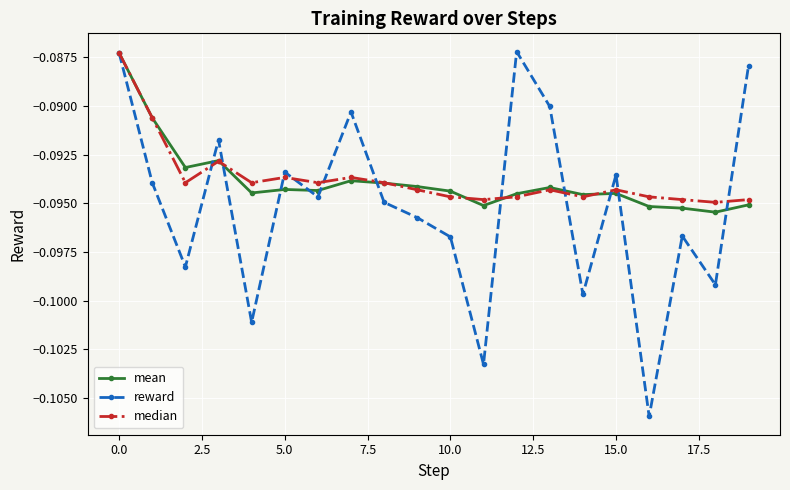

True or false: reward has more than 1 points higher than both neighbors.

True